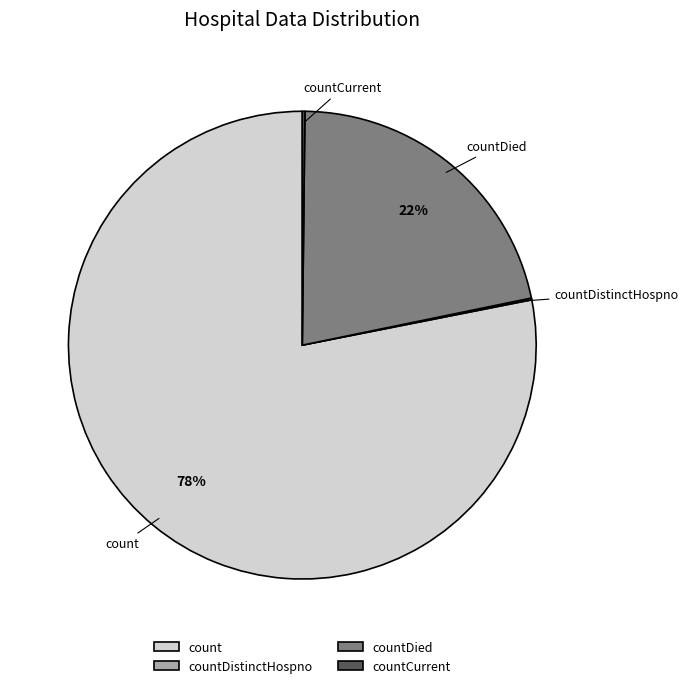

Which category accounts for the majority?

count